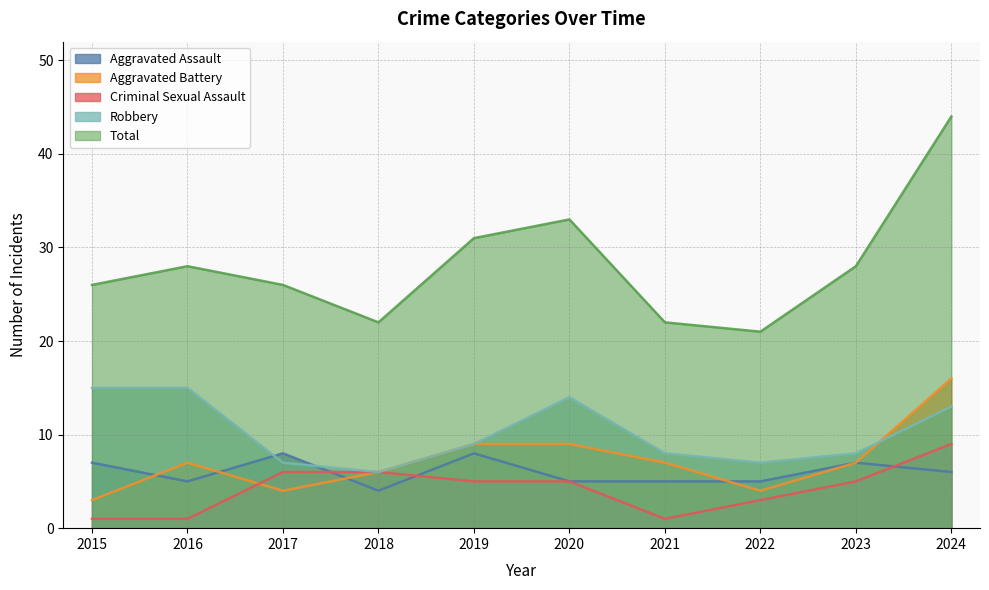

Rank the categories by Aggravated Assault value from highest to lowest.

2017, 2019, 2015, 2023, 2024, 2016, 2020, 2021, 2022, 2018